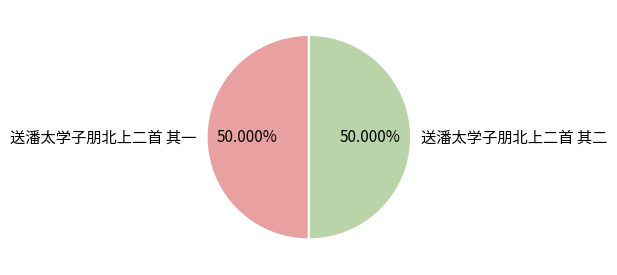

Approximately how many times larger is the value at 送潘太学子朋北上二首 其二 compared to 送潘太学子朋北上二首 其一?

1.0